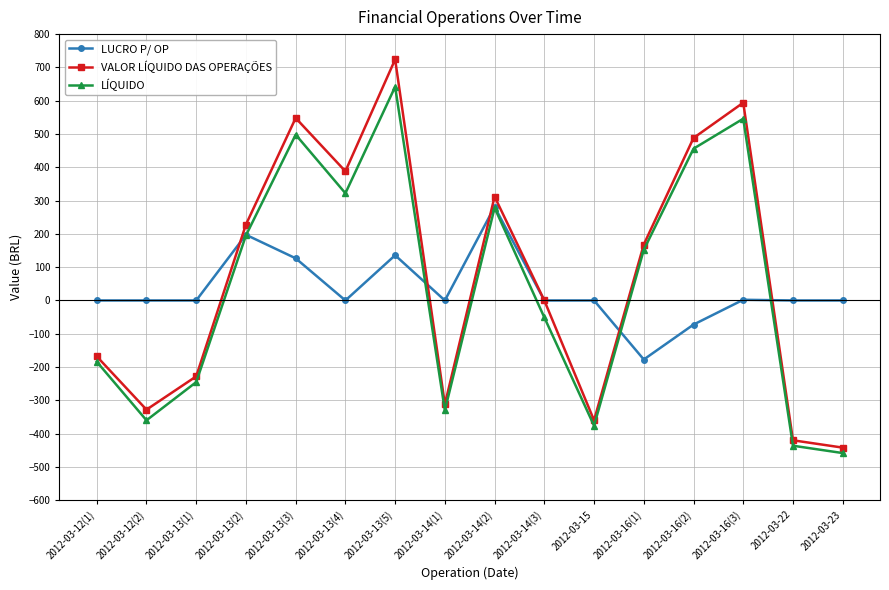

What is the label of the 11th point from the right?

2012-03-13(4)